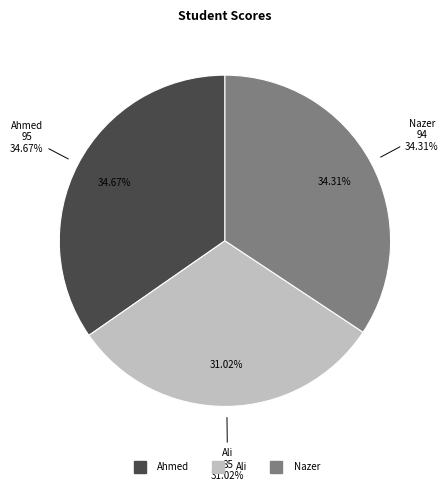

What percentage is NOT represented by Ali?

69.0%